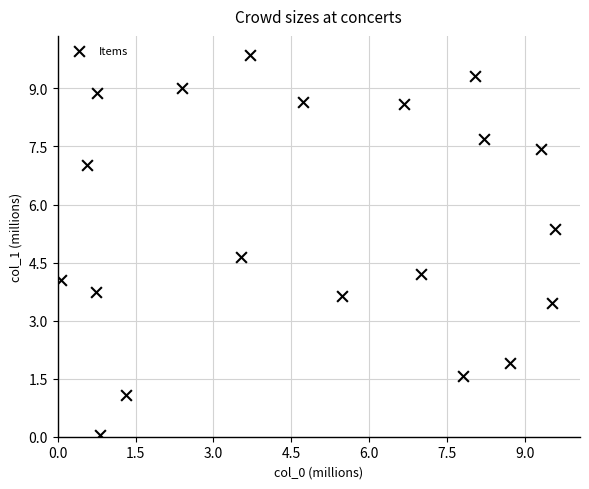

What is the range of Y values (max minus min)?

9.8